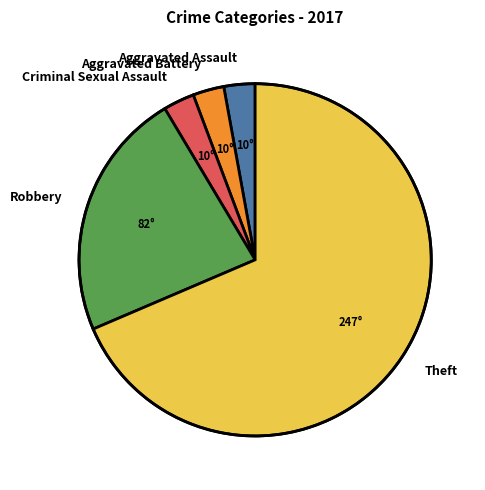

Combined, do Criminal Sexual Assault and Theft account for over 50%?

Yes